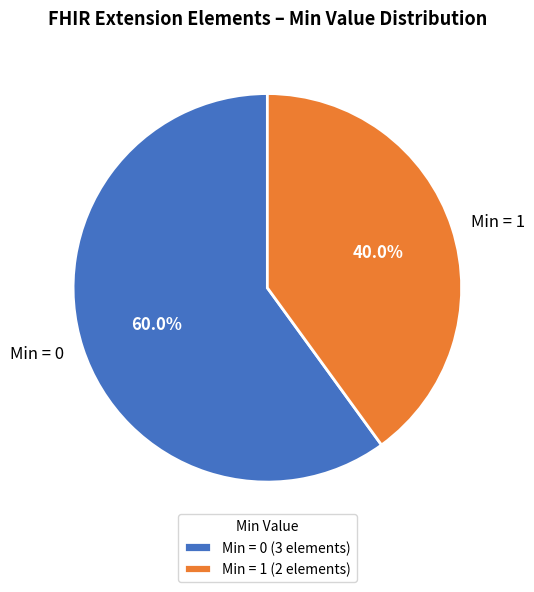

What is the ratio of the value at Min = 0 to the value at Min = 1?

1.5